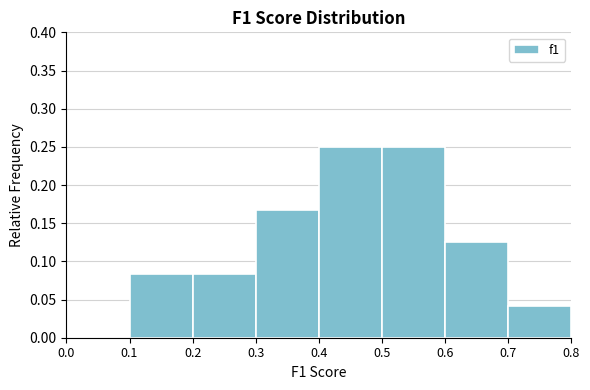

Reading left to right, list every bar in this chart as the range it spans on the x-axis followed by its height. The values are not printed on the chart, so give them approximately, as read against the axis.

0.0 to 0.1: 0
0.1 to 0.2: 0.085
0.2 to 0.3: 0.085
0.3 to 0.4: 0.165
0.4 to 0.5: 0.250
0.5 to 0.6: 0.250
0.6 to 0.7: 0.125
0.7 to 0.8: 0.040